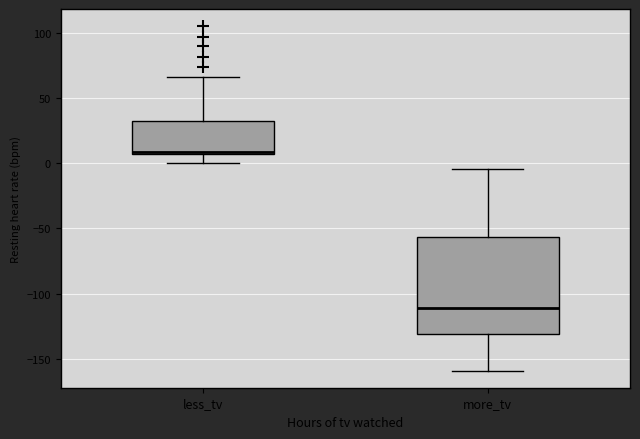

Where does the upper whisker of the box for less_tv end on the y-axis? The values are not printed on the chart, so give them approximately, as read against the axis.

65